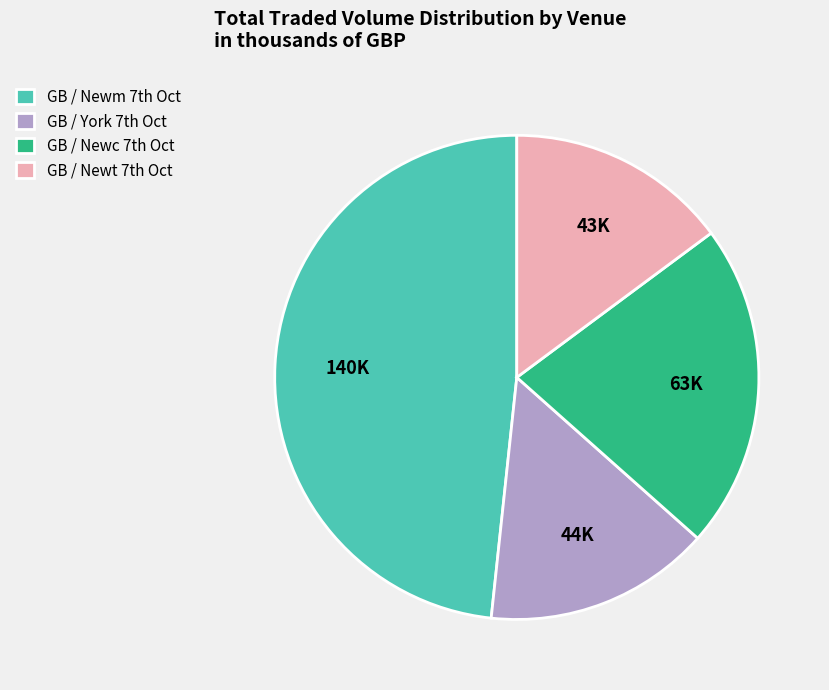

Count the number of slices in the pie.

4